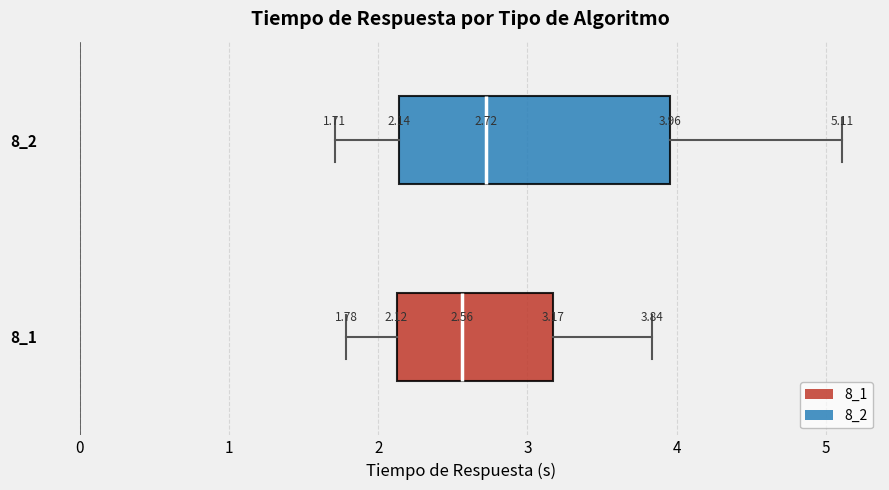

Which box's median line is the furthest to the right?

8_2